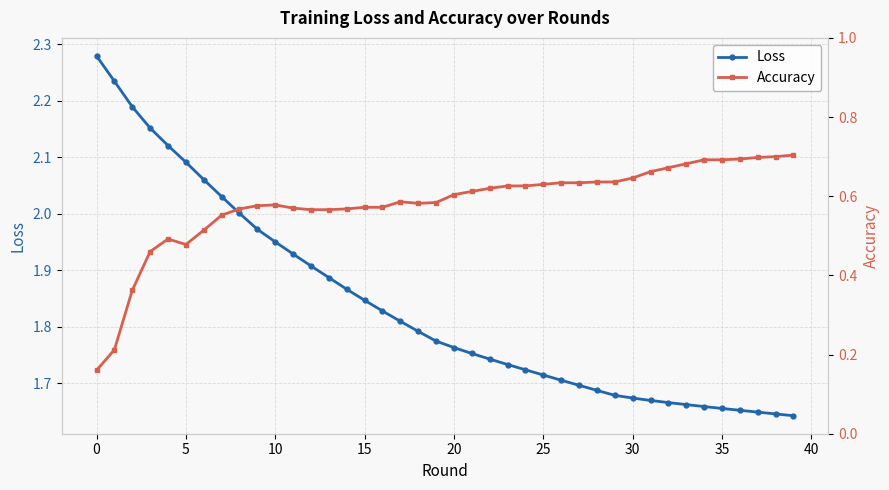

Reading right to left, what are all the values shown in this chart?

Loss: 1.6	1.6	1.6	1.7	1.7	1.7	1.7	1.7	1.7	1.7	1.7	1.7	1.7	1.7	1.7	1.7	1.7	1.7	1.8	1.8	1.8	1.8	1.8	1.8	1.8	1.9	1.9	1.9	1.9	2.0	2.0	2.0	2.0	2.1	2.1	2.1	2.2	2.2	2.2	2.3
Accuracy: 0.7	0.7	0.7	0.7	0.7	0.7	0.7	0.7	0.7	0.6	0.6	0.6	0.6	0.6	0.6	0.6	0.6	0.6	0.6	0.6	0.6	0.6	0.6	0.6	0.6	0.6	0.6	0.6	0.6	0.6	0.6	0.6	0.6	0.5	0.5	0.5	0.5	0.4	0.2	0.2